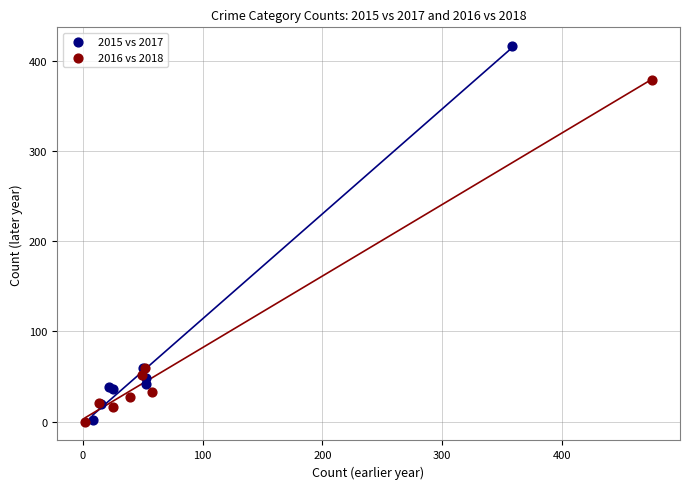

Which series reaches the maximum Y coordinate?

2015 vs 2017